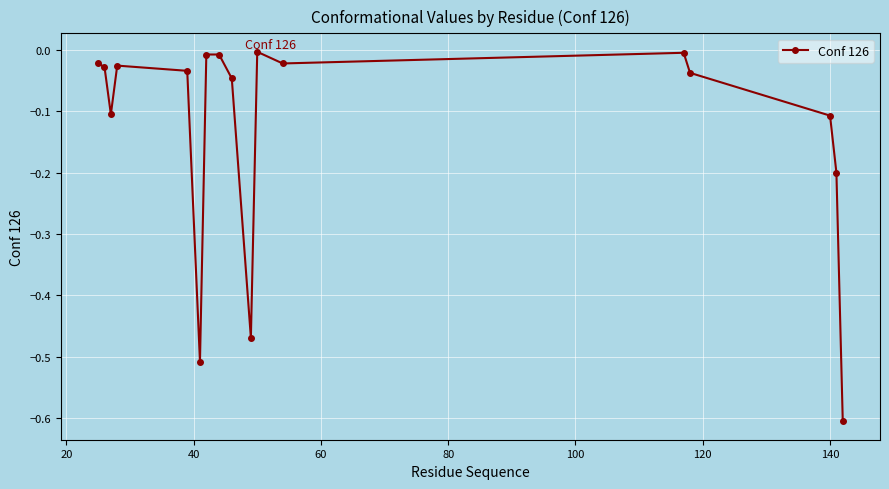

What is the difference between the maximum and minimum values?

0.6